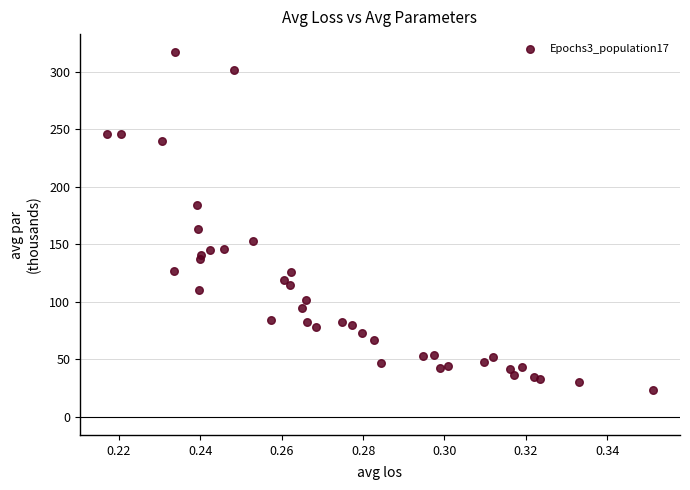

What Y value in the scatter plot is closest to 170?

163.3